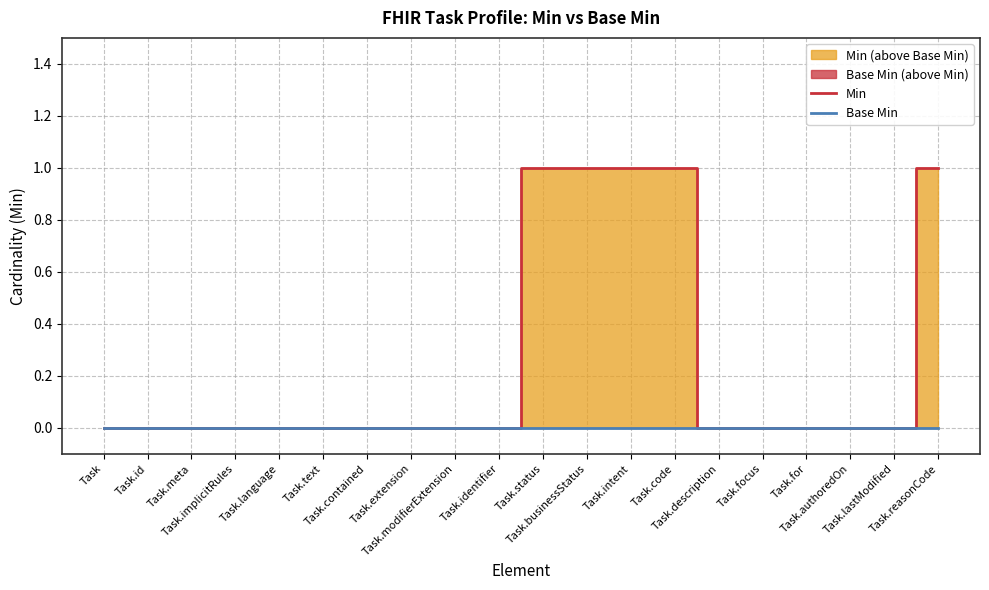

Rank the series at Task.code from highest to lowest value.

Min, Base Min